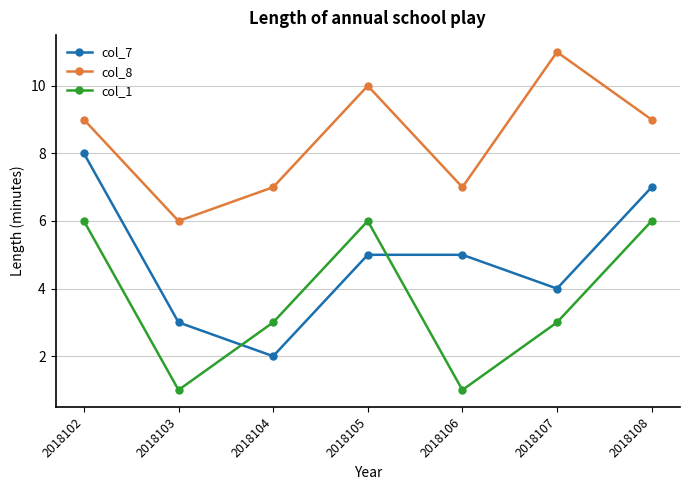

How many series are shown in this chart?

3